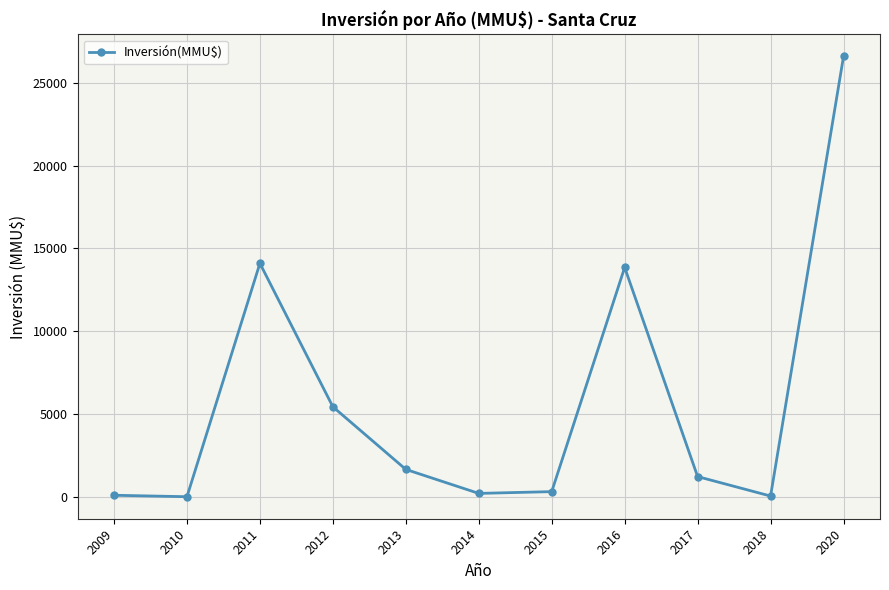

Which category has the highest value across all series?

2020